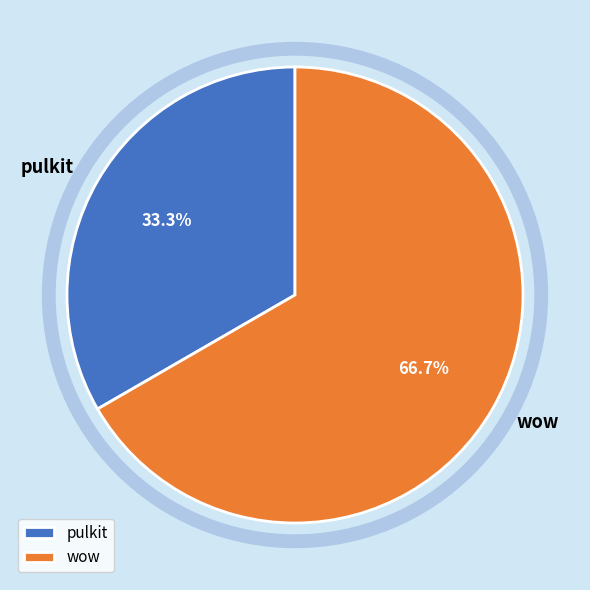

Does wow represent more than half of the total?

Yes